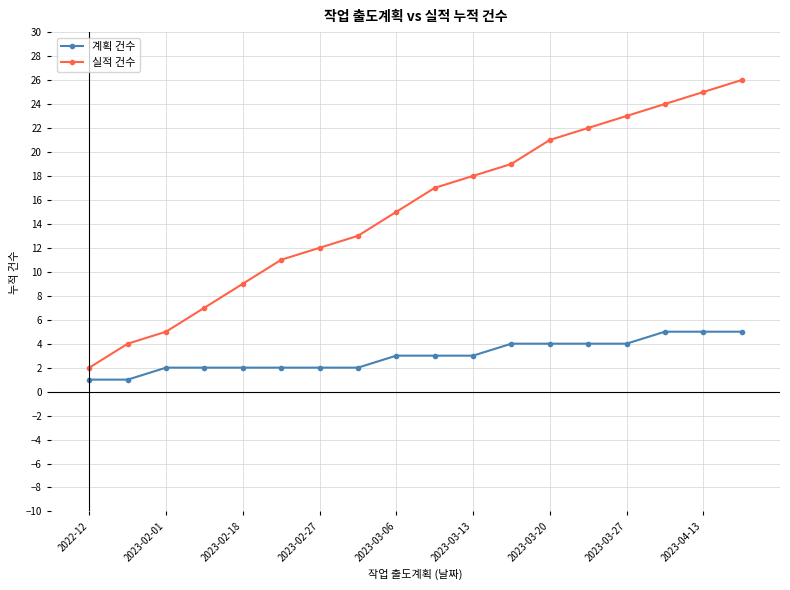

True or false: 실적 건수 and 계획 건수 cross at least once.

False